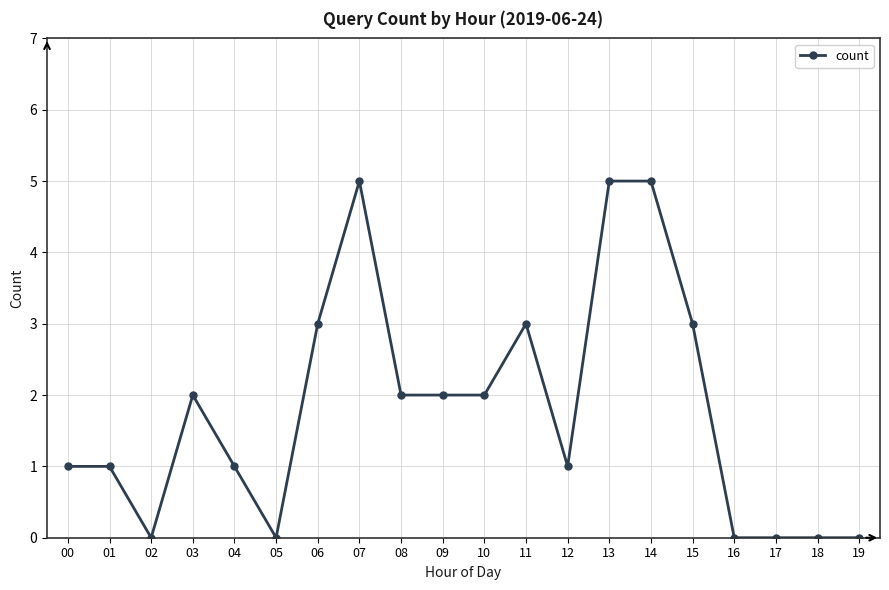

True or false: there are more than 2 points higher than both neighbors.

True